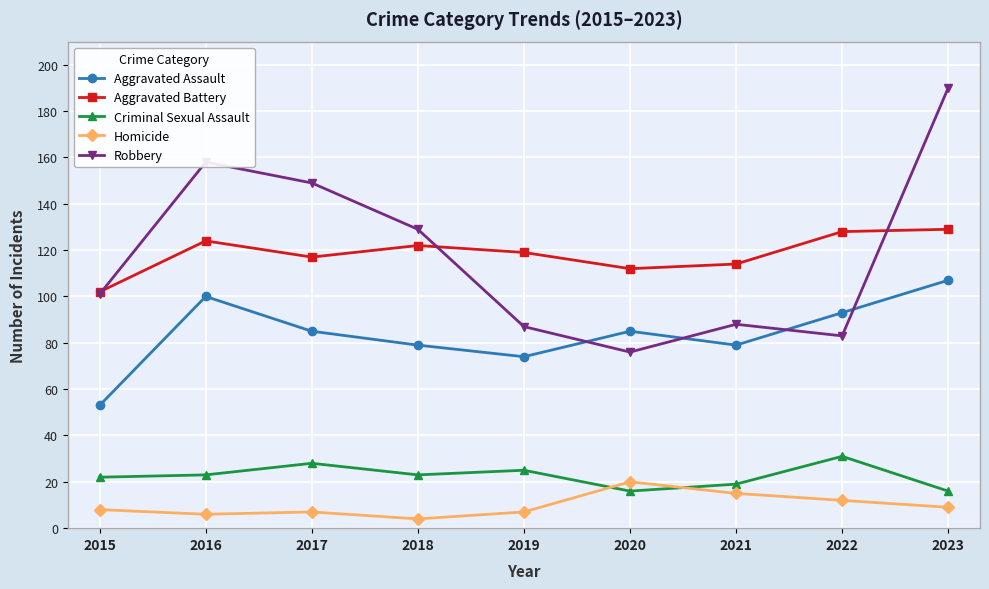

Between 2018 and 2019, which series saw the biggest shift?

Robbery